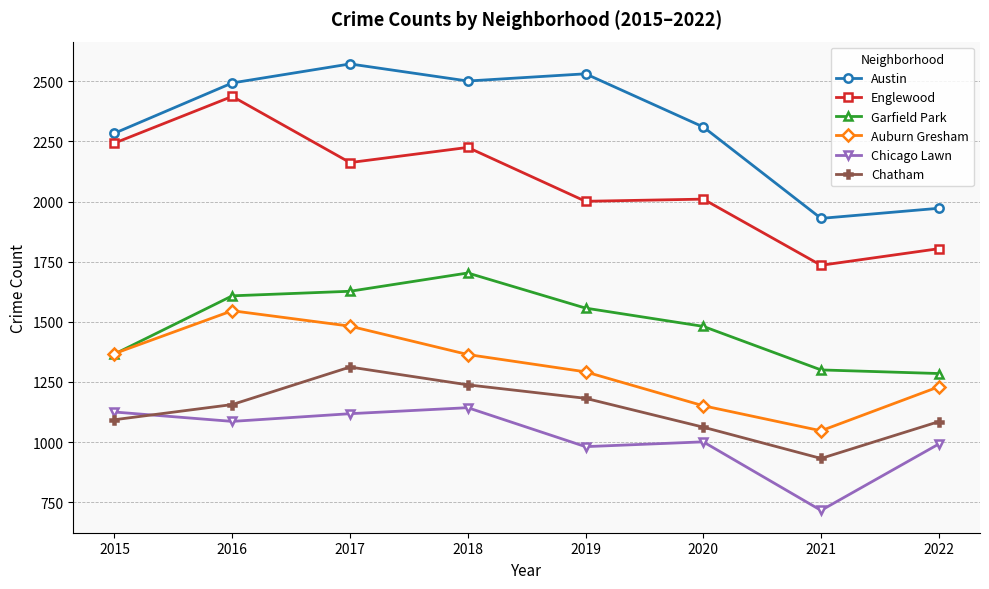

True or false: Garfield Park has more than 2 points higher than both neighbors.

False